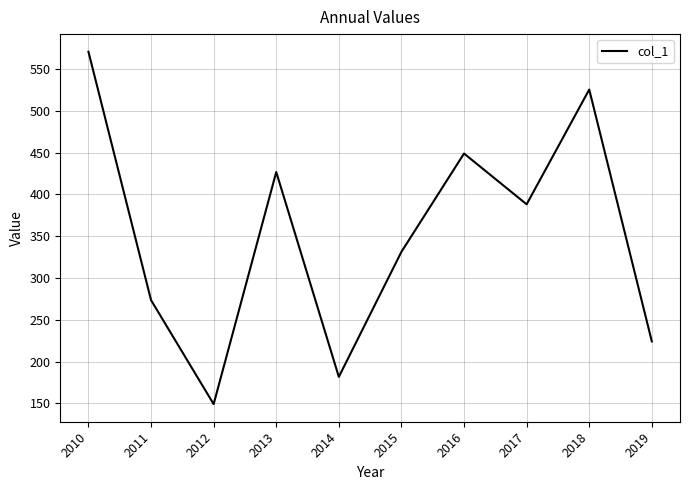

What is the maximum value shown in the chart?

570.8